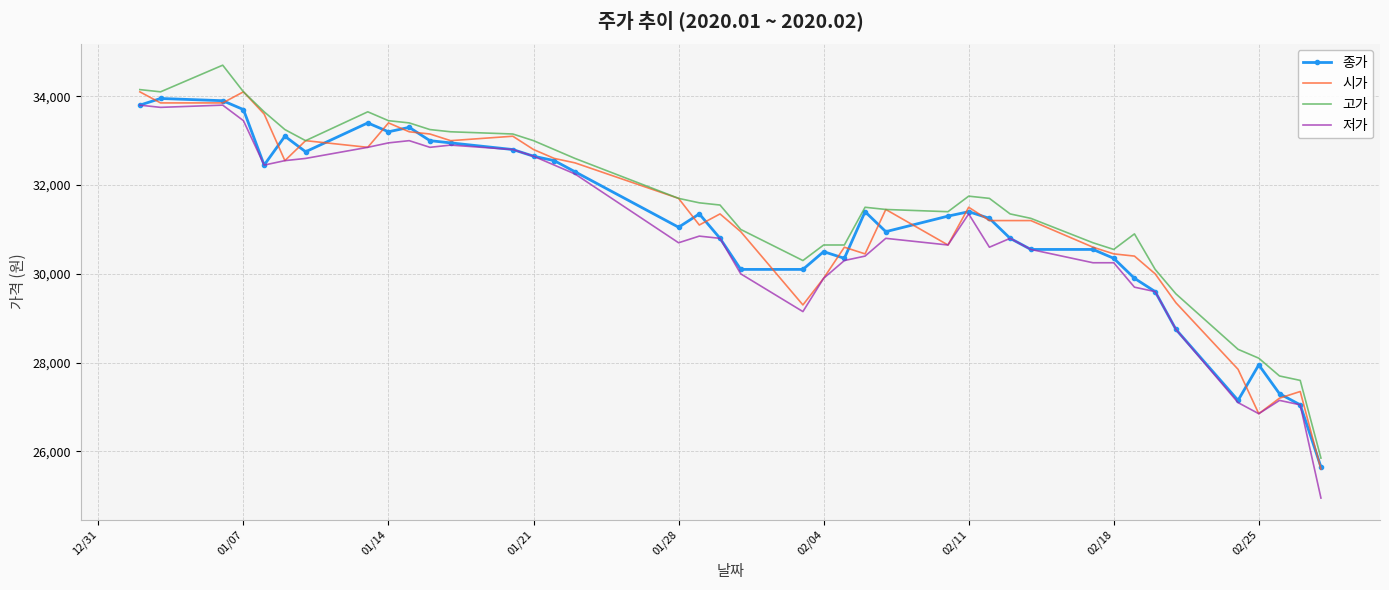

True or false: 고가 and 저가 intersect in this chart.

False